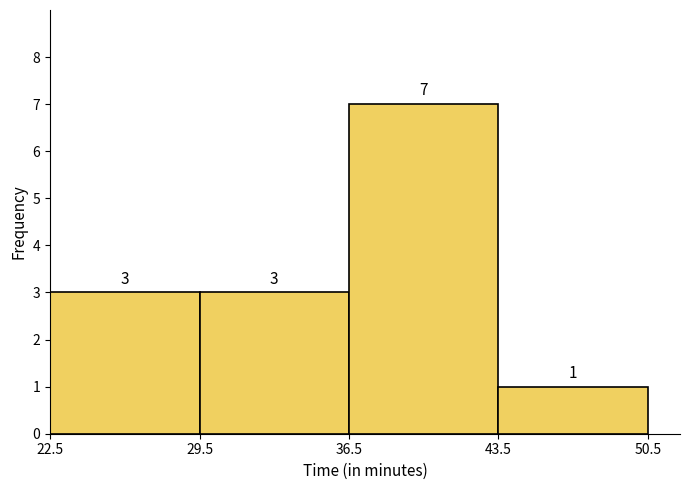

Reading left to right, list every bar in this chart as the range it spans on the x-axis followed by its height.

22.5 to 29.5: 3
29.5 to 36.5: 3
36.5 to 43.5: 7
43.5 to 50.5: 1